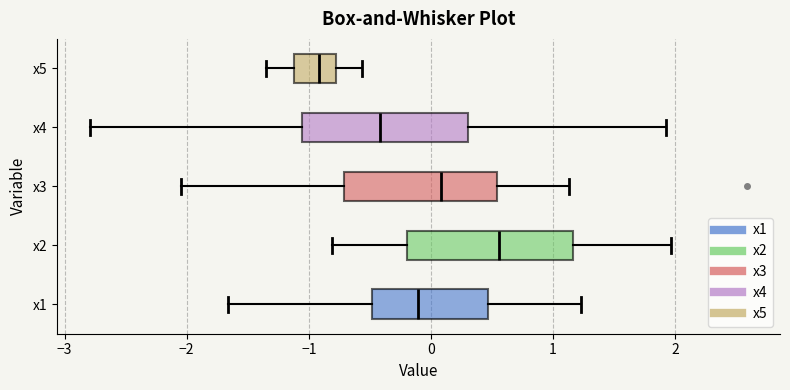

Reading bottom to top, read every box against the x-axis: the position of its median line, the range the box covers, and the ends of its whiskers. The values are not printed on the chart, so give them approximately, as read against the axis.

x1: median -0.1, box -0.5 to 0.5, whiskers -1.7 to 1.2
x2: median 0.6, box -0.2 to 1.2, whiskers -0.8 to 2.0
x3: median 0.1, box -0.7 to 0.5, whiskers -2.0 to 1.1
x4: median -0.4, box -1.1 to 0.3, whiskers -2.8 to 1.9
x5: median -0.9, box -1.1 to -0.8, whiskers -1.3 to -0.6